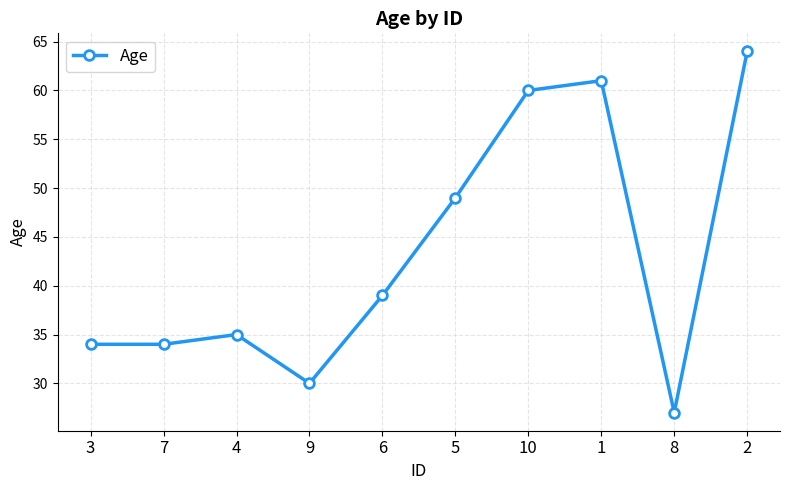

What is the difference between the maximum and minimum values?

37